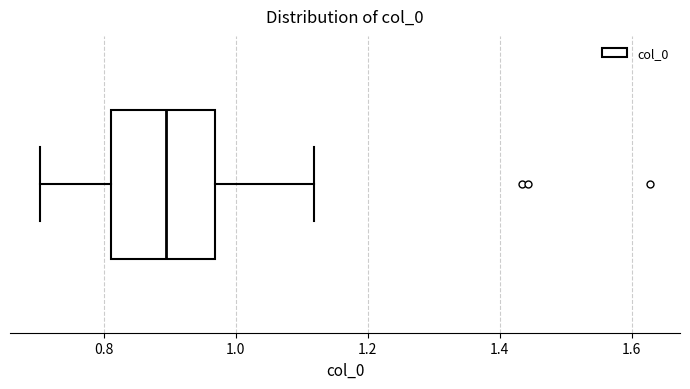

Where does the median line of the box sit on the x-axis? The values are not printed on the chart, so give them approximately, as read against the axis.

0.90